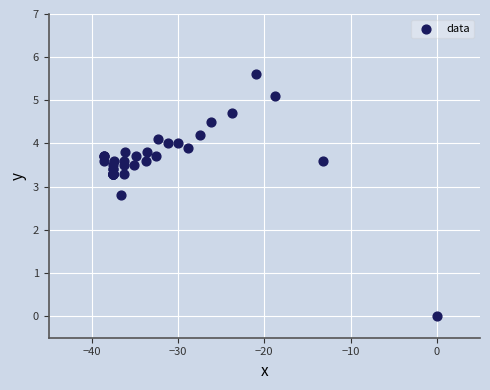

What Y value in the scatter plot is closest to 2?

2.8